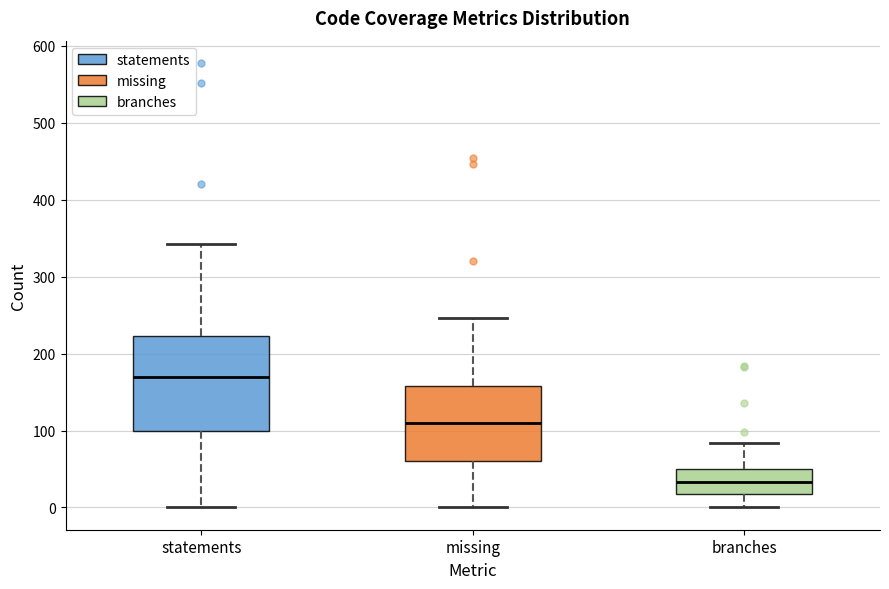

Comparing the boxes themselves (not the whiskers), which one is the tallest?

statements